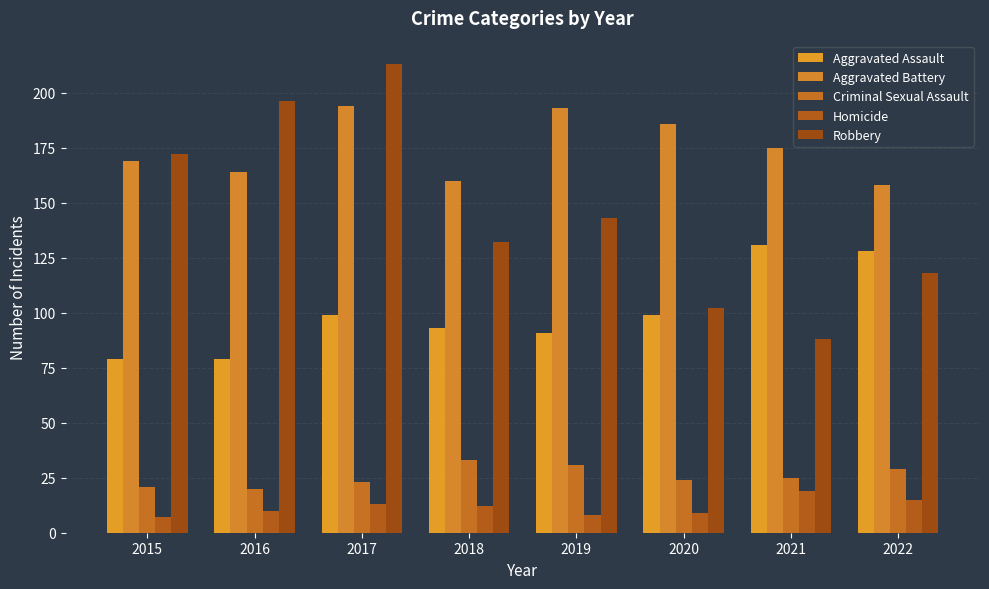

What are all the series names shown in the legend?

Aggravated Assault, Aggravated Battery, Criminal Sexual Assault, Homicide, Robbery